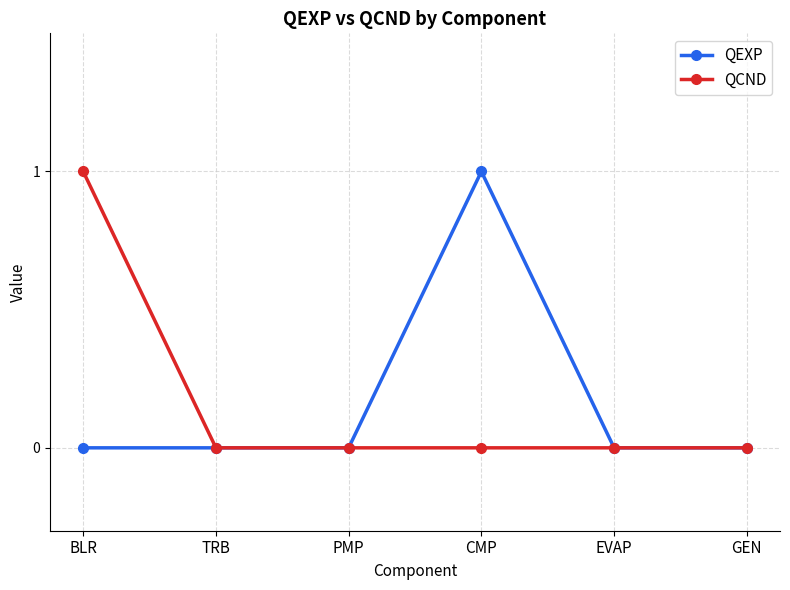

Reading right to left, extract all data points from this chart.

QEXP: GEN=0	EVAP=0	CMP=1	PMP=0	TRB=0	BLR=0
QCND: GEN=0	EVAP=0	CMP=0	PMP=0	TRB=0	BLR=1